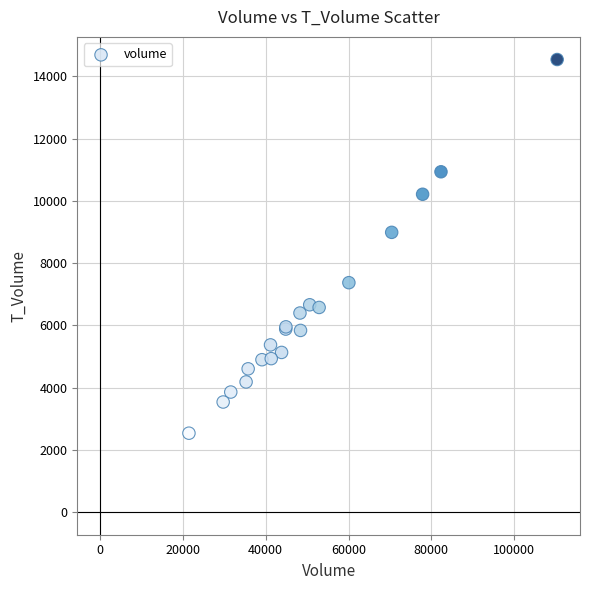

What Y value in the scatter plot is closest to 8538?

8988